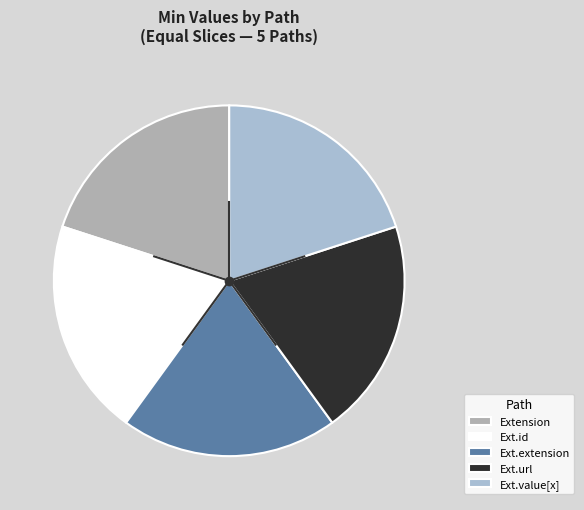

How many slices are in this pie chart?

5